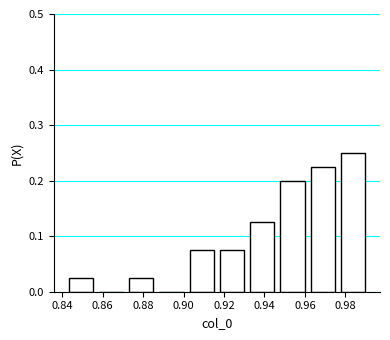

What is the height of the bar covering 0.916 to 0.932 on the x-axis? Neither the bar edges nor the heights are printed on the chart, so give them approximately, as read against the axes.

0.08